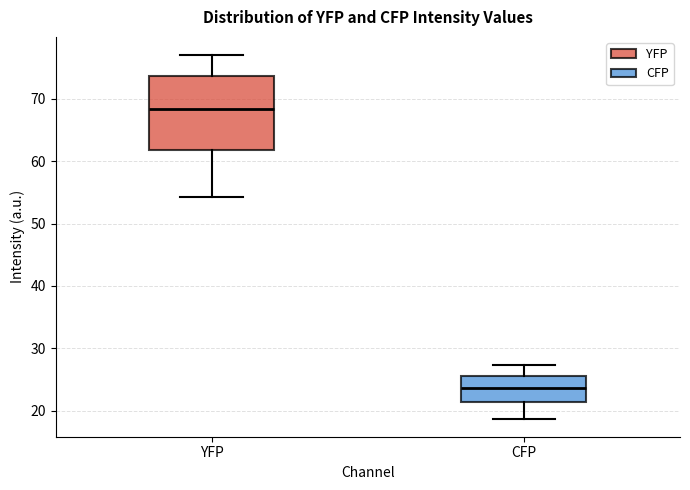

Which box has the highest median line?

YFP